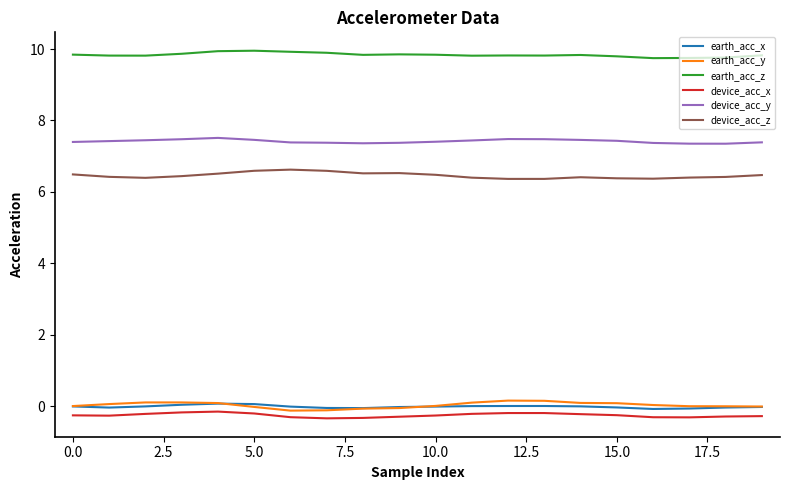

What is the highest value of the earth_acc_z series?

10.0